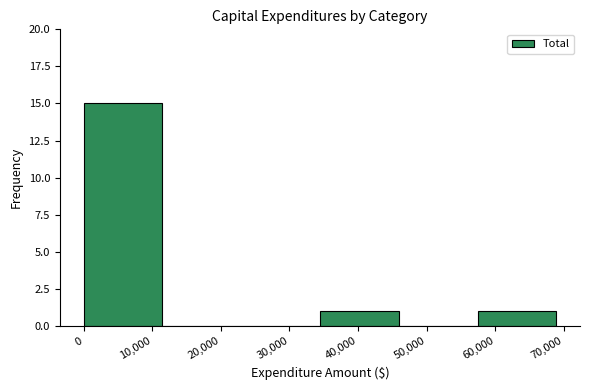

How tall is the bar that spans 0 to 11000 on the x-axis? Neither the bar edges nor the heights are printed on the chart, so give them approximately, as read against the axes.

15